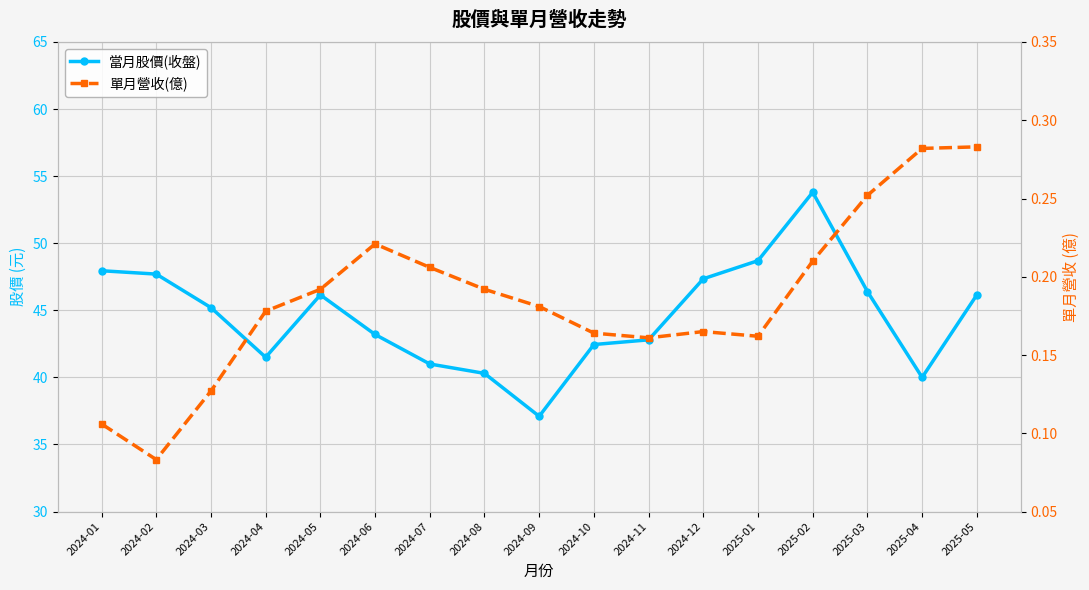

What is the sum of all 單月營收(億) values?

3.2